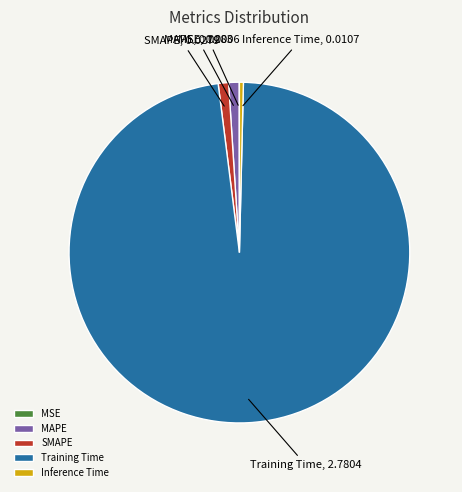

Is it true that Inference Time is 9% of the pie?

False